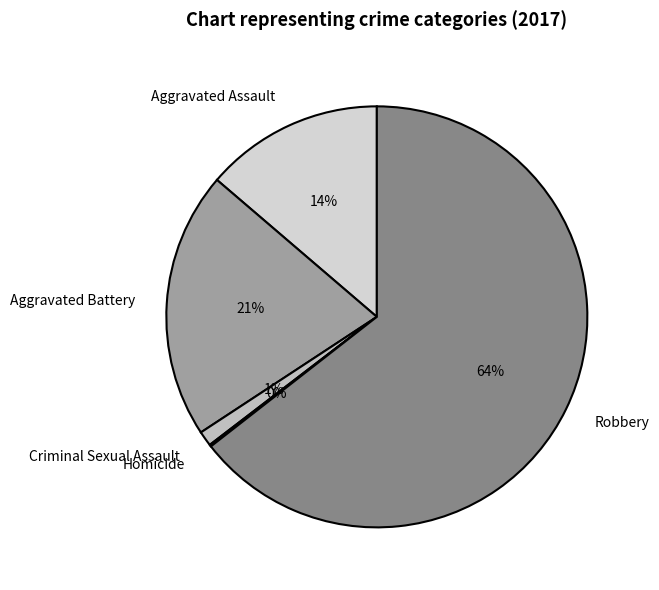

Does Robbery account for over 50% of the chart?

Yes